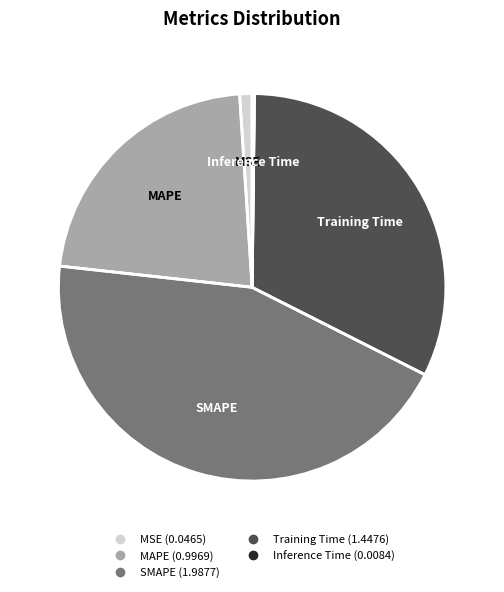

Does any single category account for the majority?

No